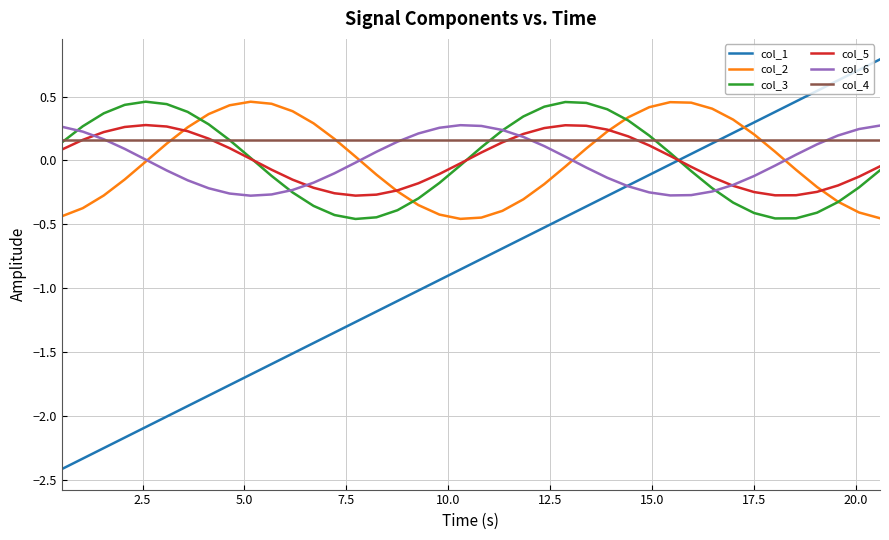

What are all the series names shown in the legend?

col_1, col_2, col_3, col_5, col_6, col_4